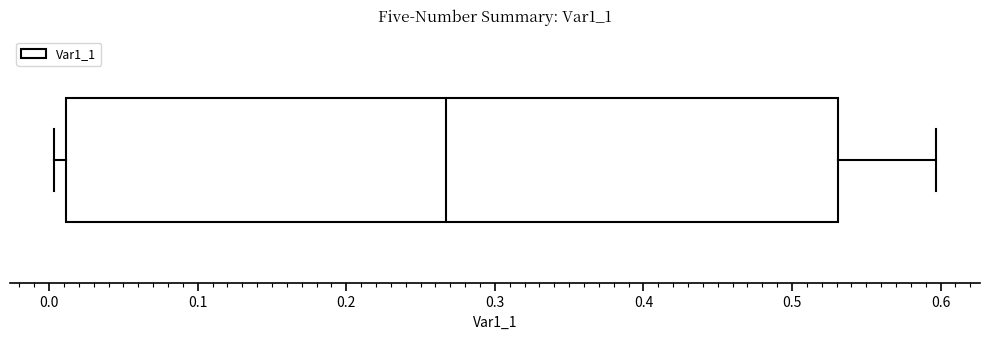

Where is the left edge of the box on the x-axis? The values are not printed on the chart, so give them approximately, as read against the axis.

0.01